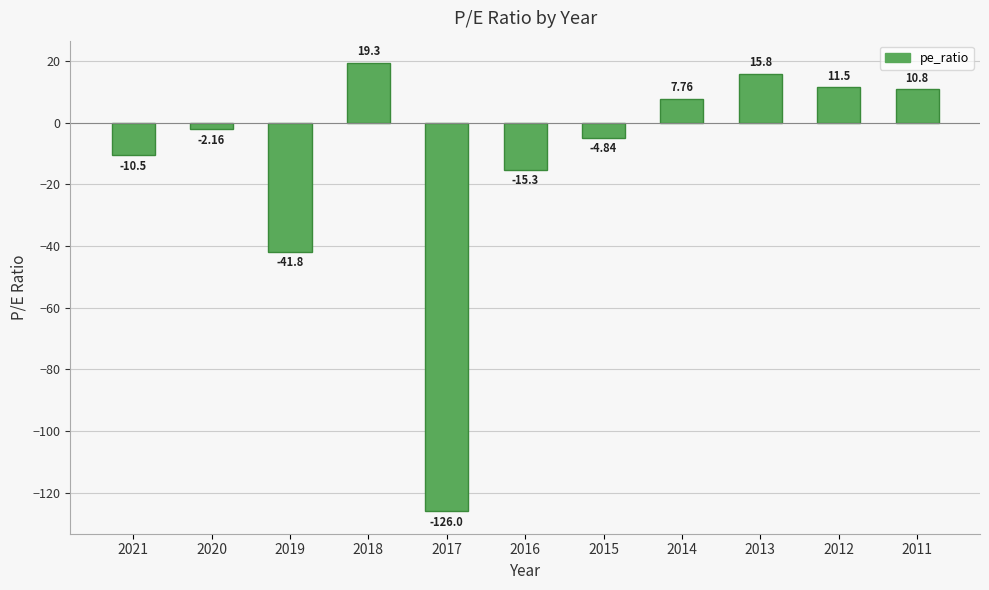

What is the change in value from 2017 to 2014?

+133.8